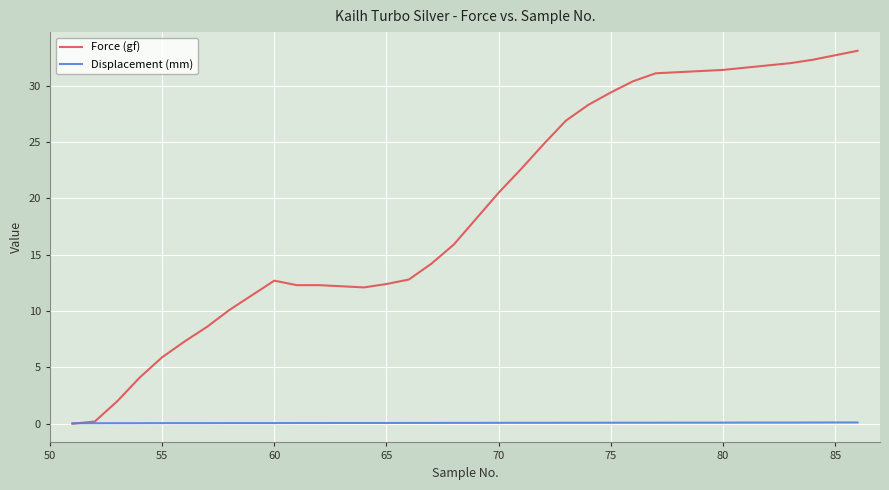

What is the highest value of the Force (gf) series?

33.1